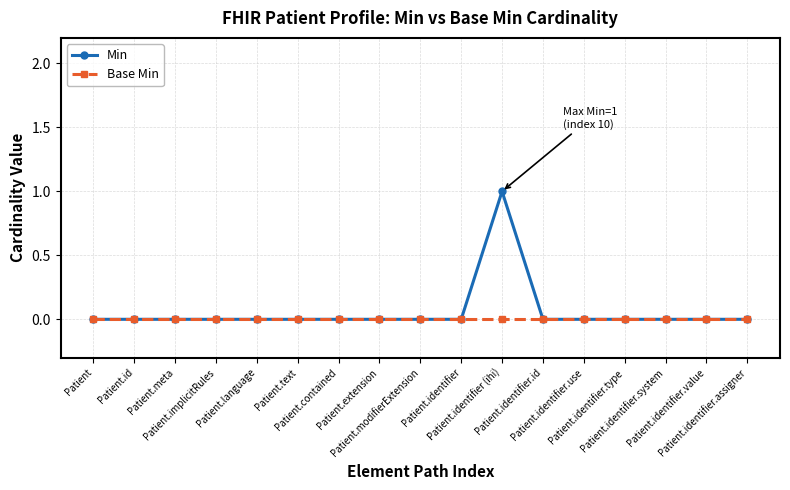

What is the label of the 13th point from the right?

Patient.language